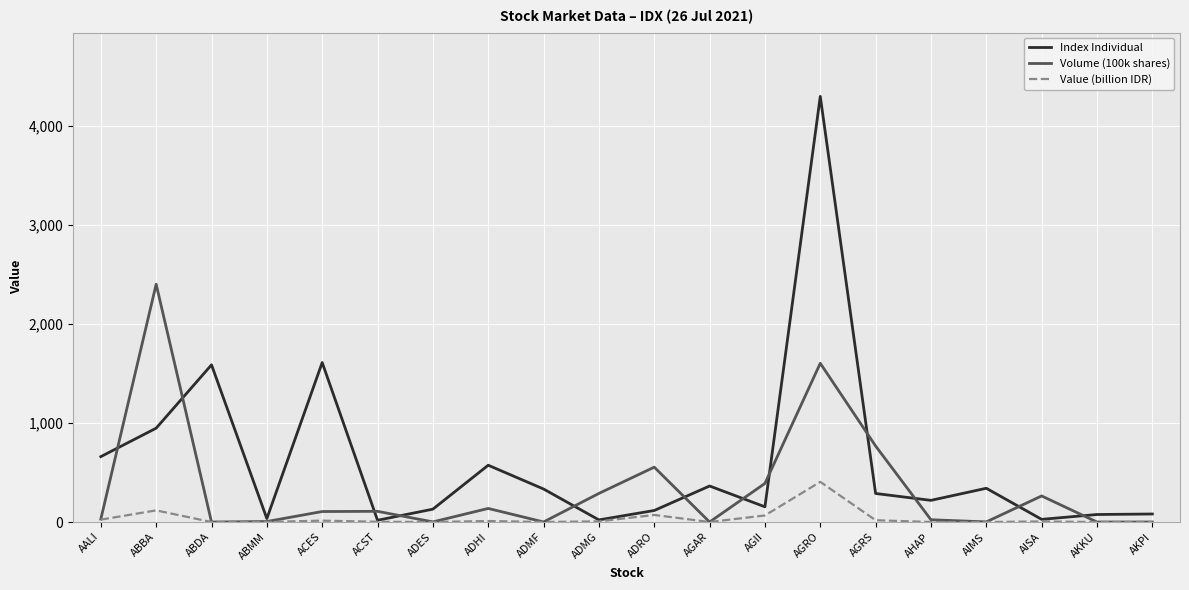

Rank the series by their maximum value, from lowest to highest.

Value (billion IDR), Volume (100k shares), Index Individual